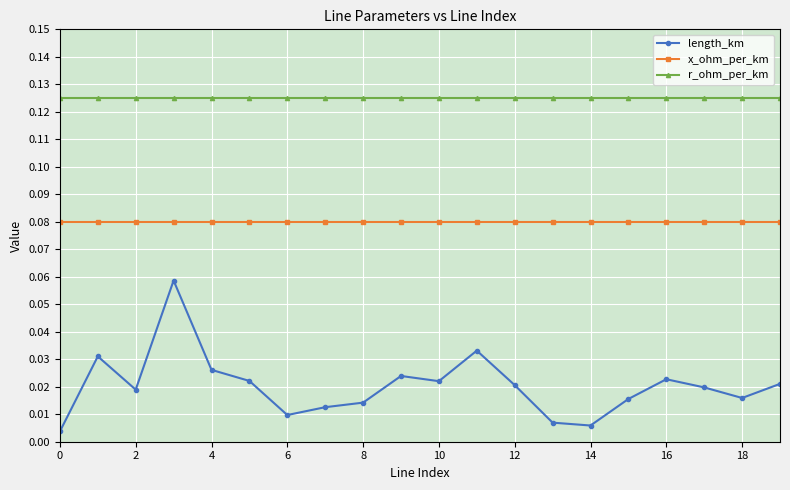

At how many categories does at least one series exceed 0?

20